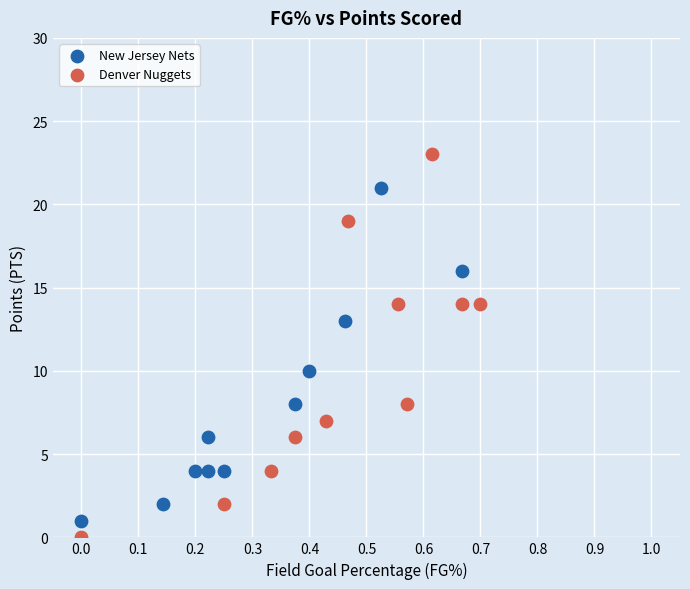

Which series reaches the minimum Y coordinate?

Denver Nuggets